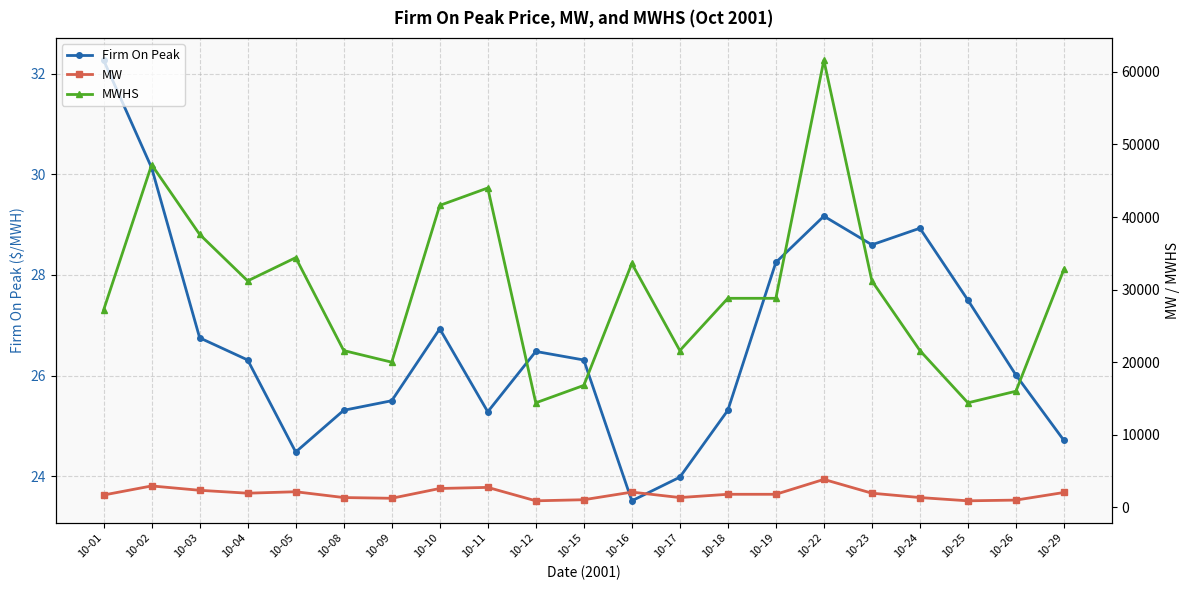

What is the approximate value of Firm On Peak at 10-24?

28.9